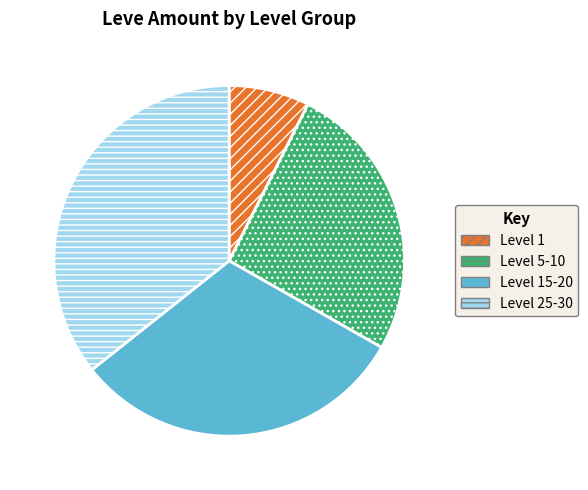

Is there a majority slice in this chart?

No